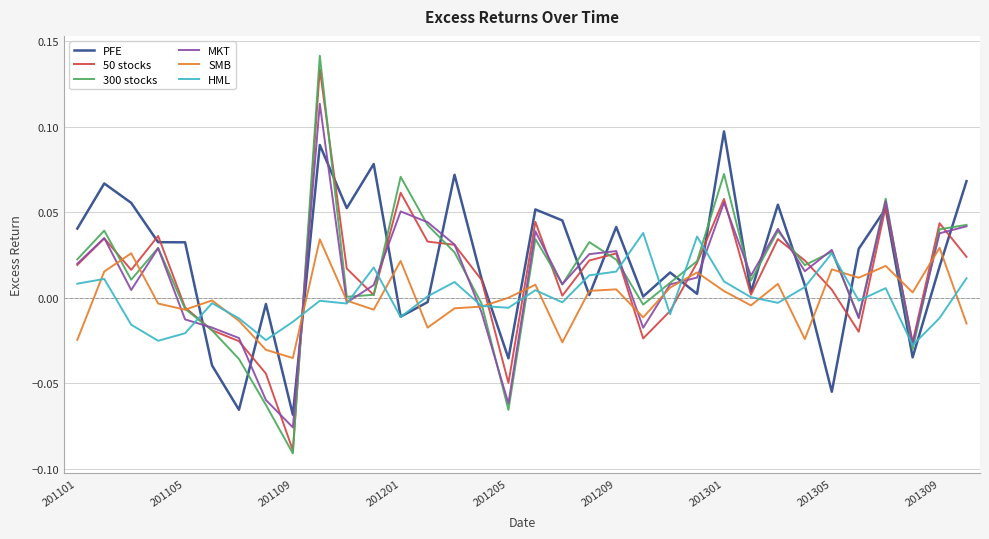

List the series in order of their peak value, lowest first.

SMB, HML, PFE, MKT, 50 stocks, 300 stocks